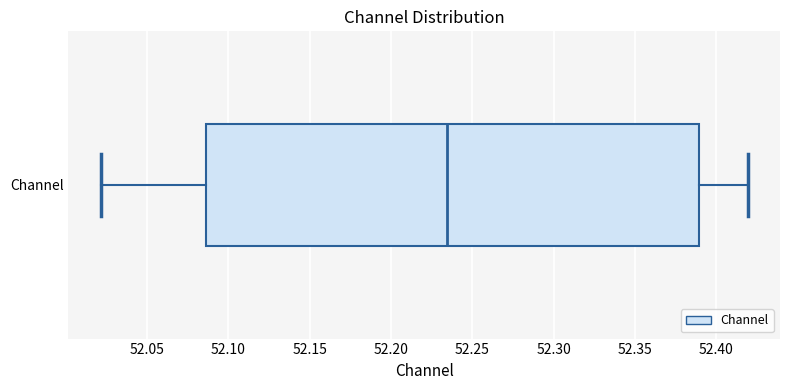

Transcribe this box plot: give where the median line is, the range the box spans, and where the two whiskers end, as read against the x-axis. The values are not printed on the chart, so give them approximately, as read against the axis.

median 52.235, box 52.085 to 52.390, whiskers 52.020 to 52.420